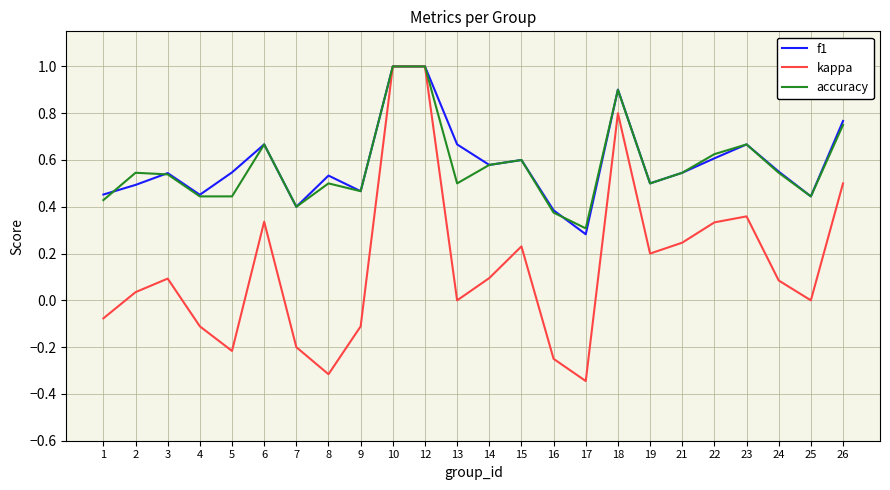

Is it true that kappa equals 0.2 at 26?

False